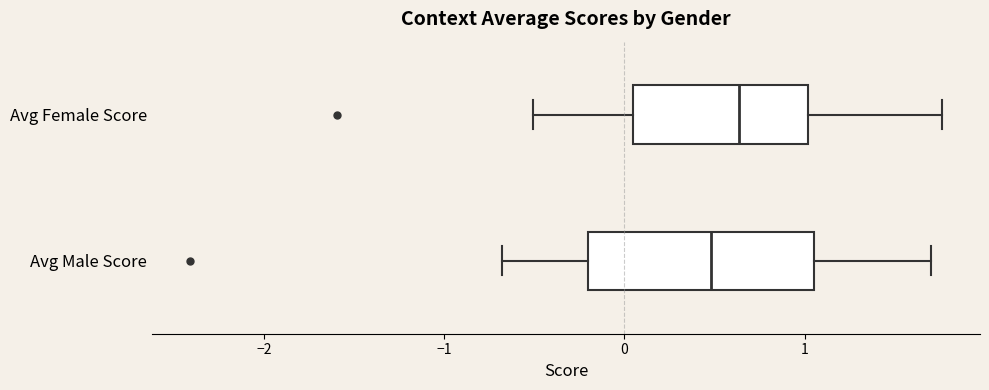

Reading bottom to top, transcribe this box plot: for each box, give where its median line is, the range the box spans, and where its two whiskers end, as read against the x-axis. The values are not printed on the chart, so give them approximately, as read against the axis.

Avg Male Score: median 0.5, box -0.2 to 1.0, whiskers -0.7 to 1.7
Avg Female Score: median 0.6, box 0.0 to 1.0, whiskers -0.5 to 1.8